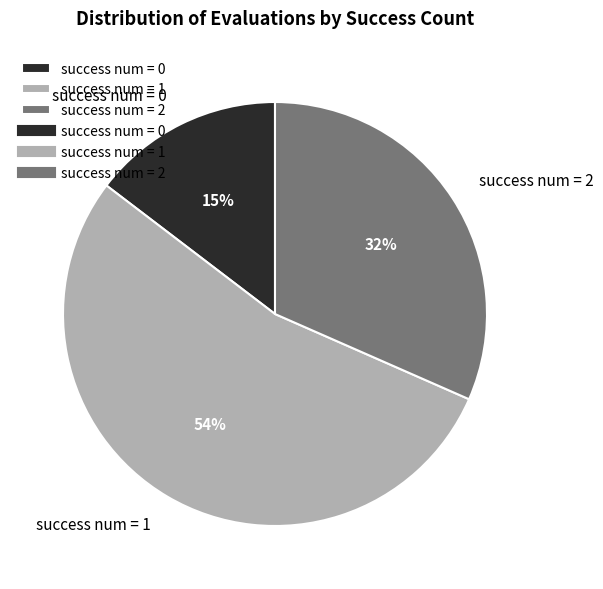

Rank the categories by value from highest to lowest.

success num = 1, success num = 2, success num = 0